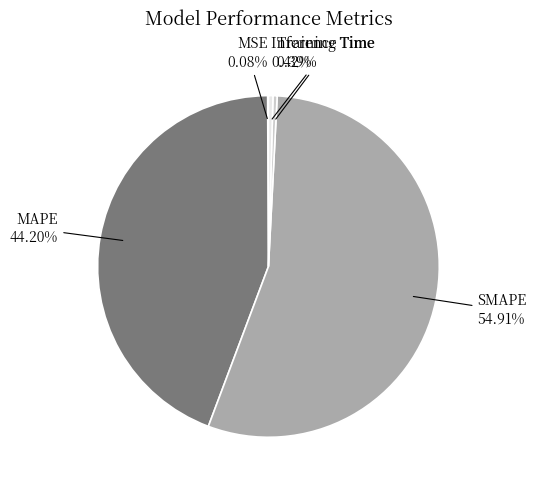

Which category has the biggest portion of the pie?

SMAPE